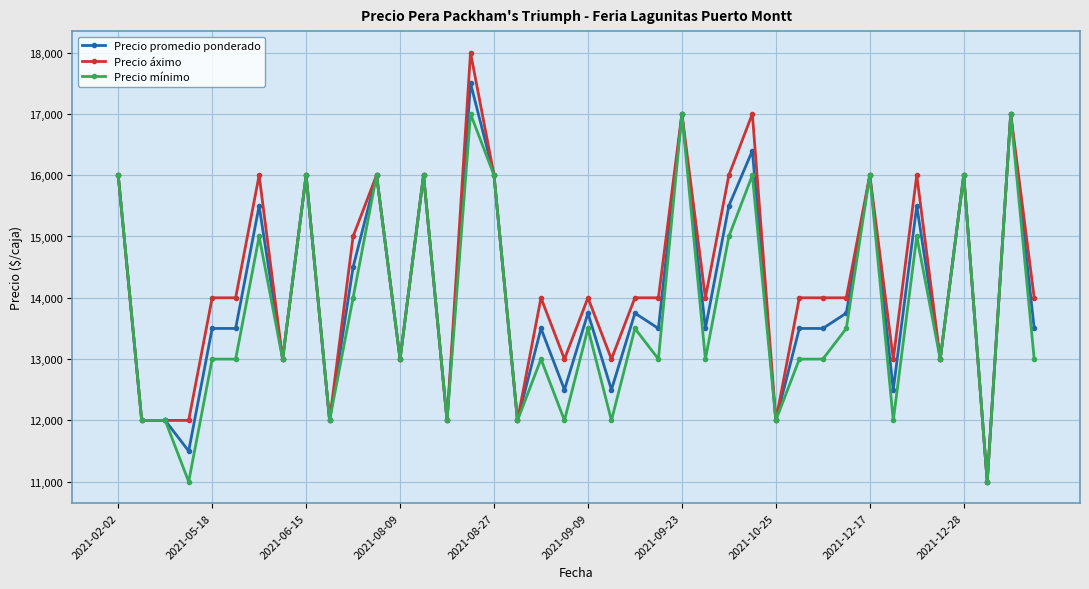

What is the average value of the Precio áximo series?

14275